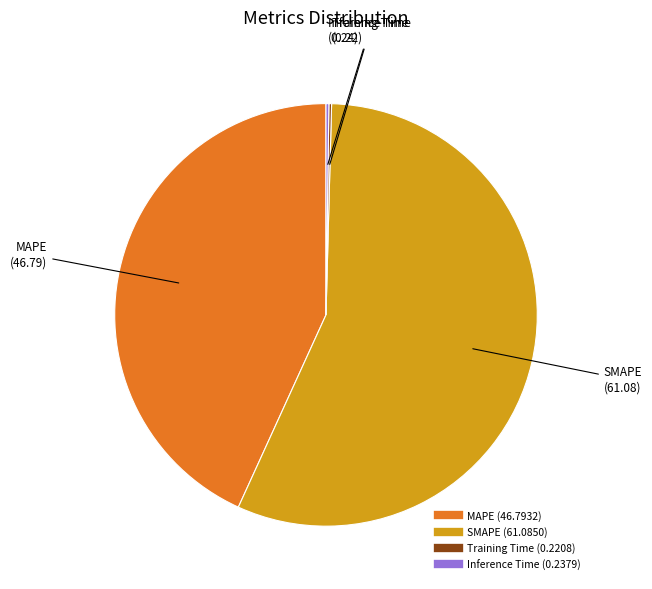

Combined, do SMAPE and MAPE account for over 50%?

Yes